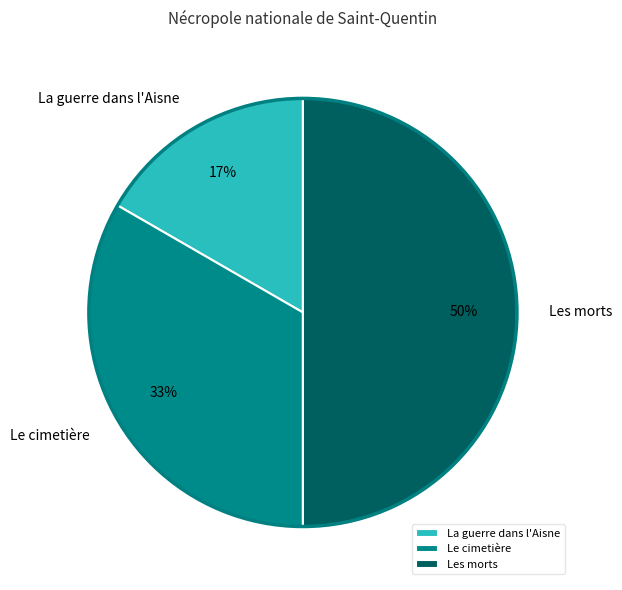

Do Les morts and Le cimetière together represent more than half of the pie?

Yes